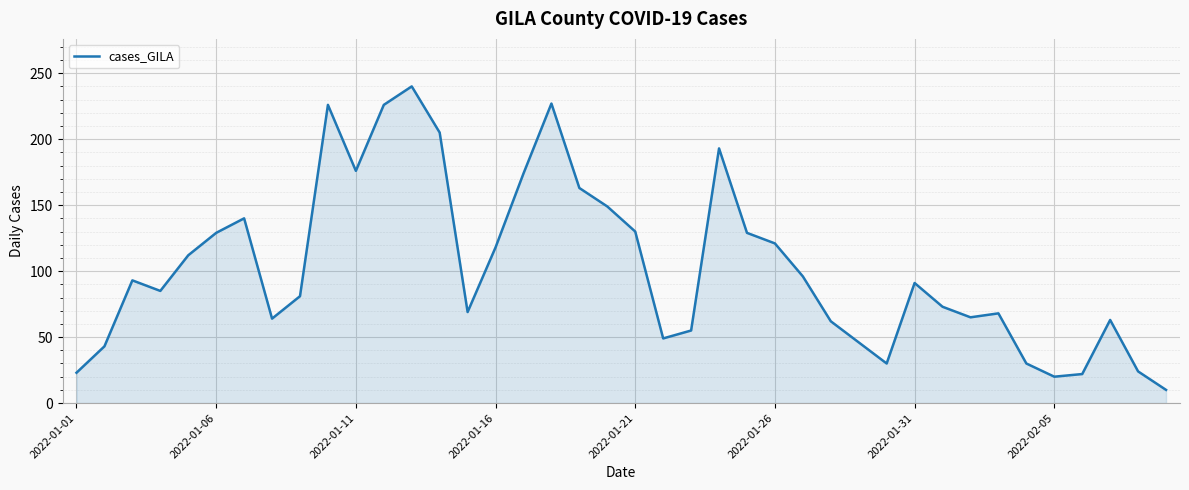

What is the difference between the maximum and minimum values?

230